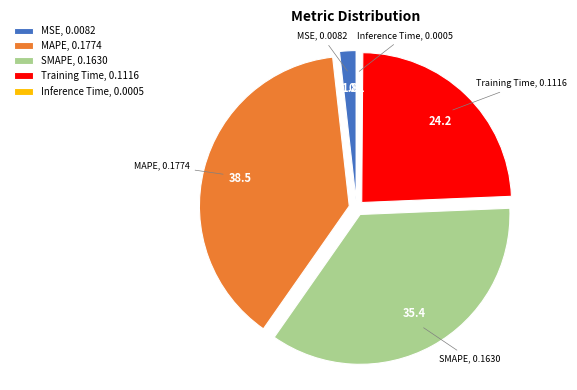

Is it true that MAPE is 24% of the pie?

False